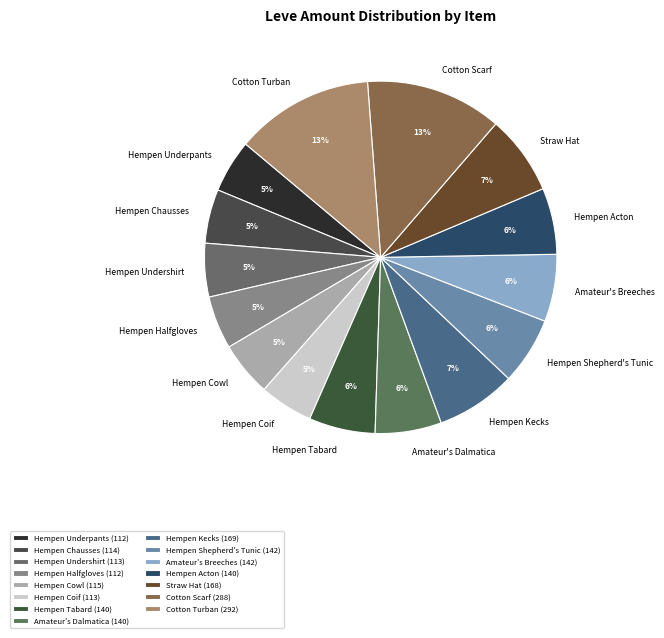

Count the number of slices in the pie.

15